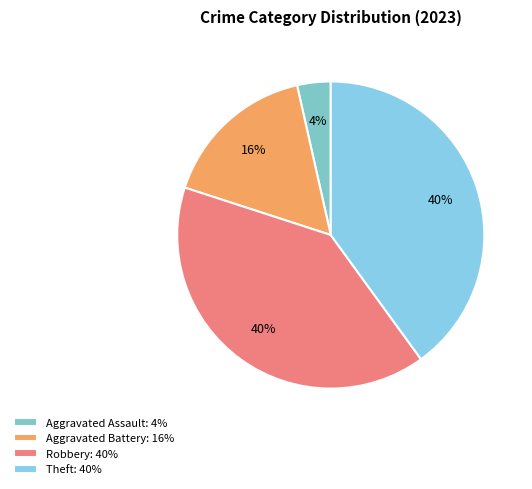

To the nearest percent, what is the average slice percentage?

25%